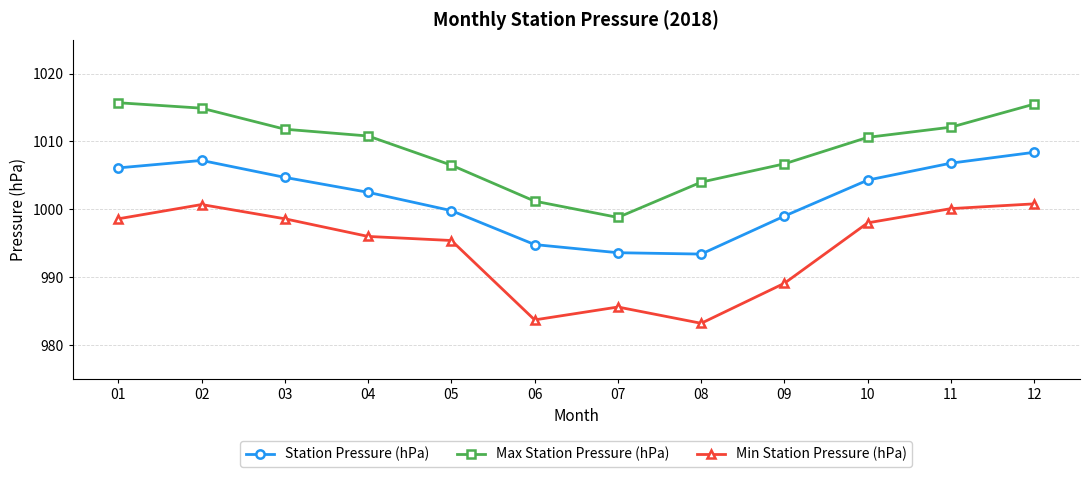

How many lines are shown in the chart?

3